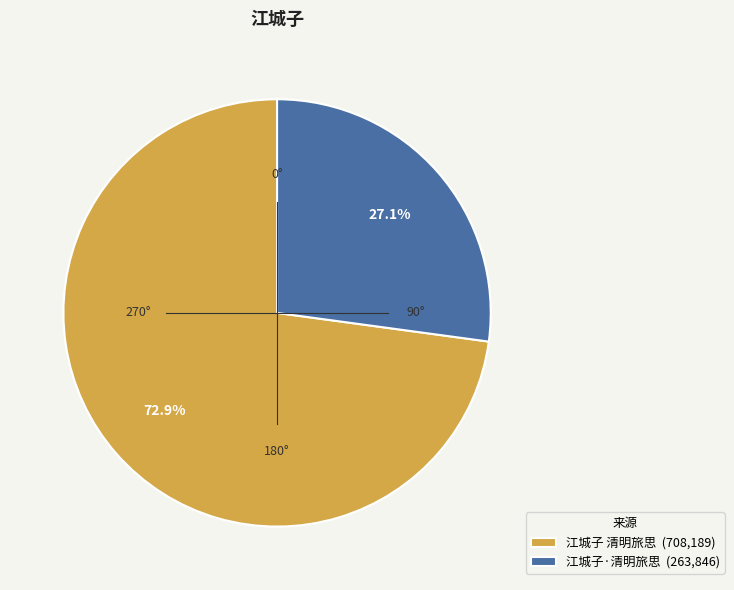

Which slice is the smallest?

江城子·清明旅思